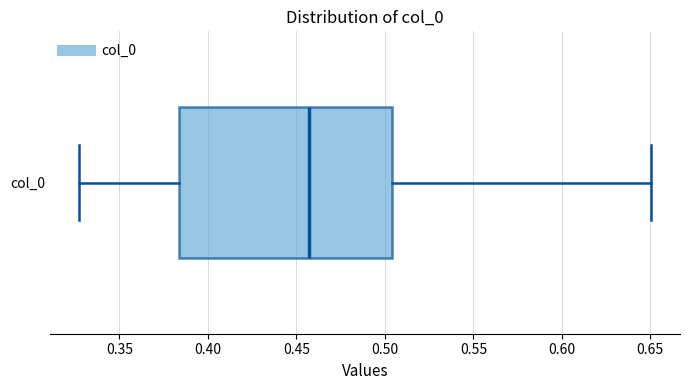

Where is the right edge of the box for col_0 on the x-axis? The values are not printed on the chart, so give them approximately, as read against the axis.

0.505